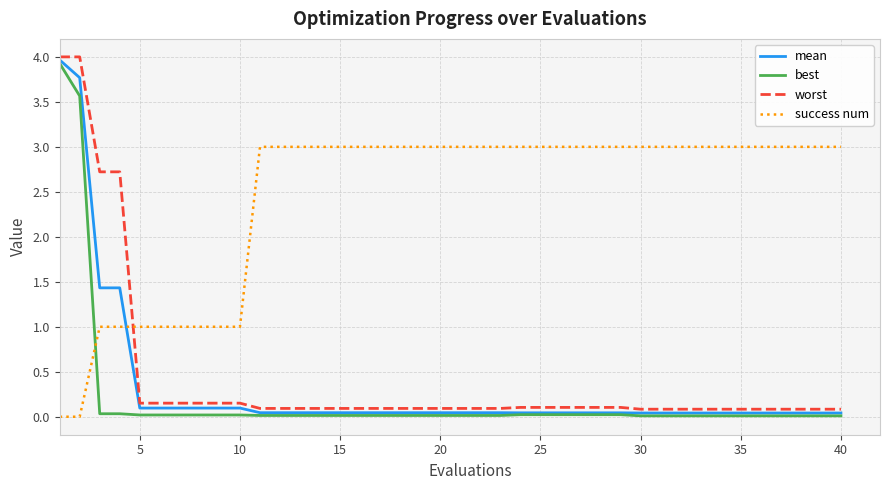

What is the maximum value for worst?

4.0